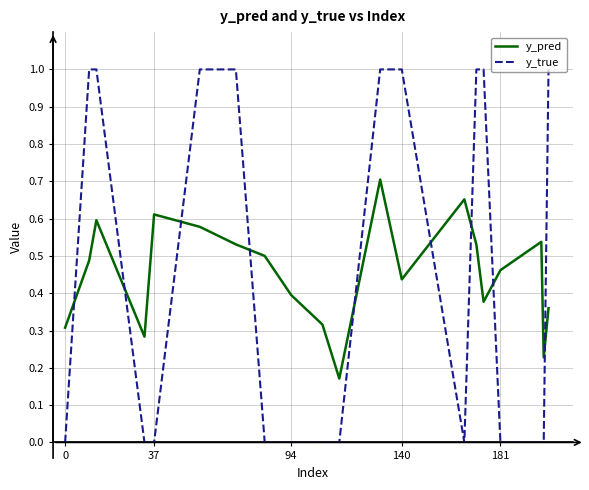

Which series ends up on top after the final intersection of y_true and y_pred?

y_true